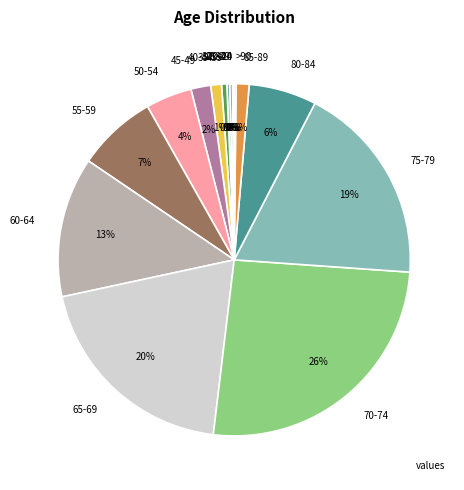

True or false: 75-79 accounts for 19% of the total.

True